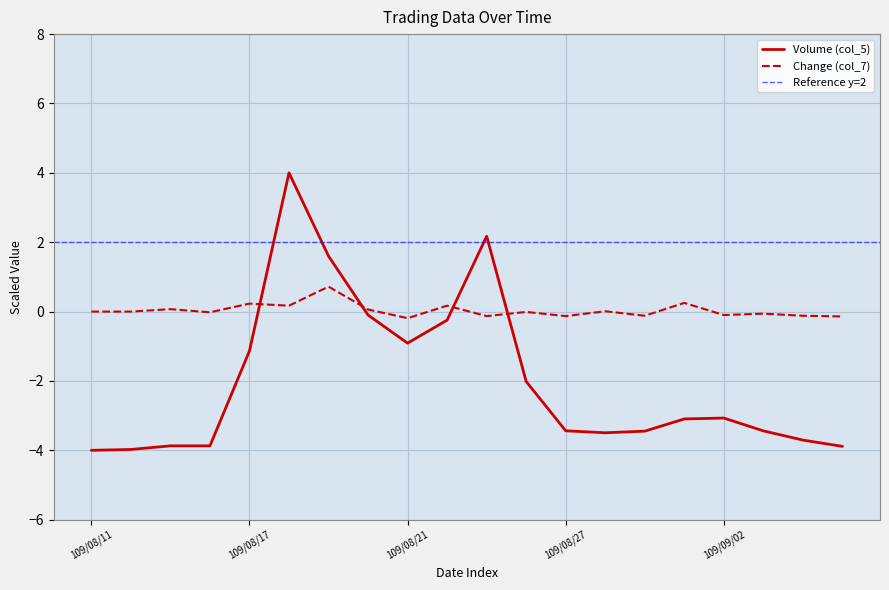

At how many categories does at least one series exceed -2?

20